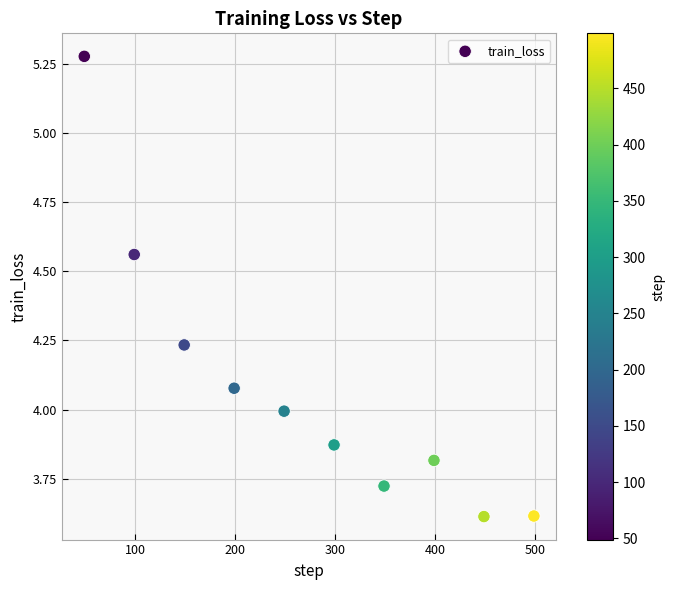

What is the range of Y values (max minus min)?

1.7